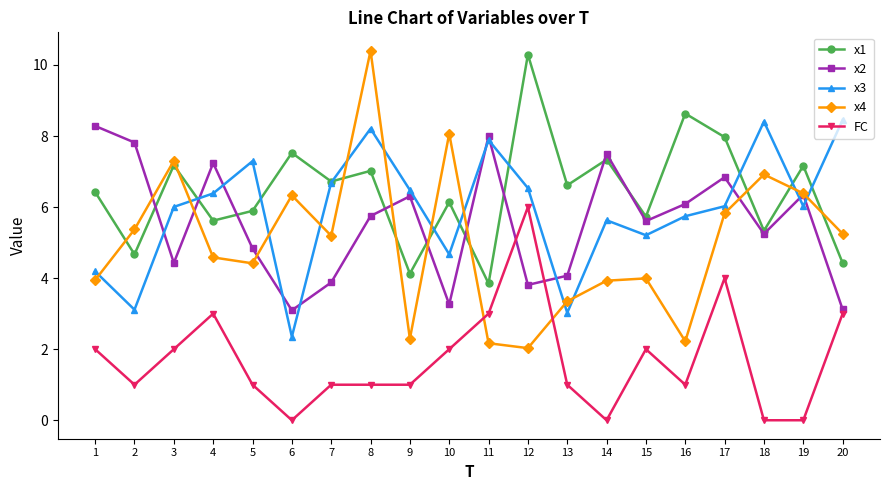

What is the spread (max minus min) of values at 19?

7.2